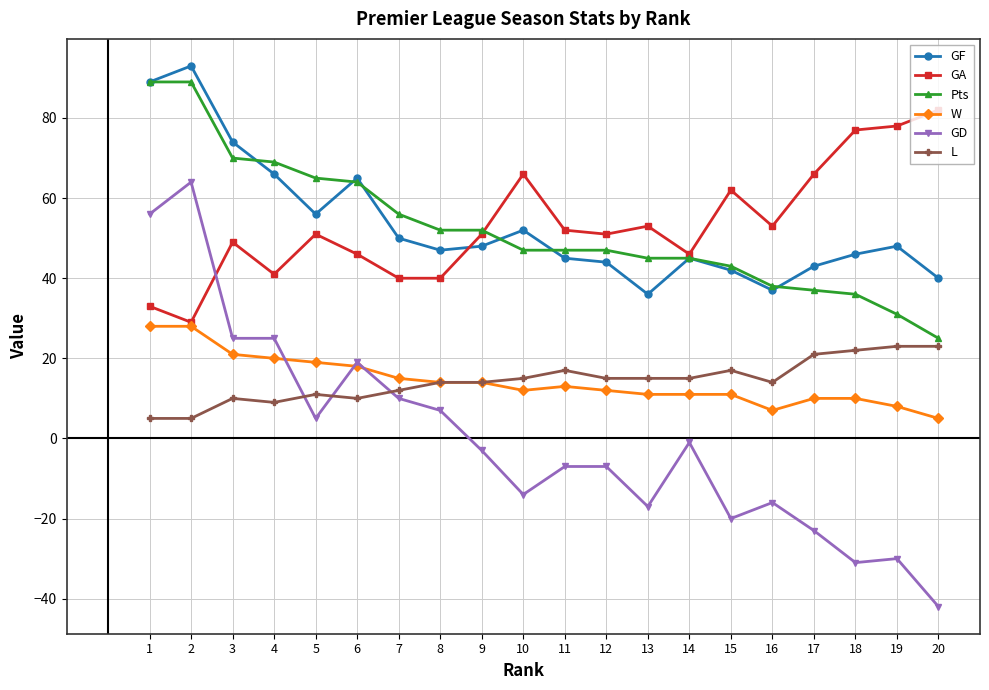

The GA series shows 53 at 16. True or false?

True